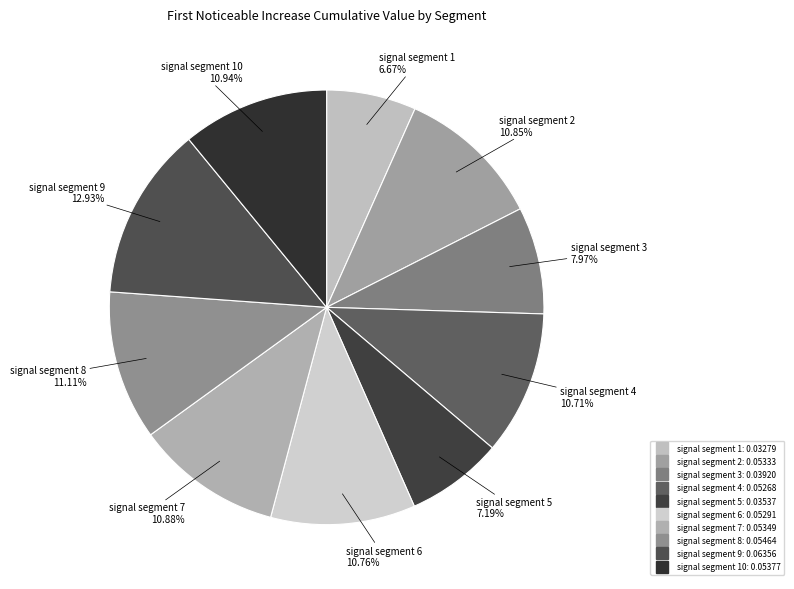

To the nearest percent, what is the average slice percentage?

10%